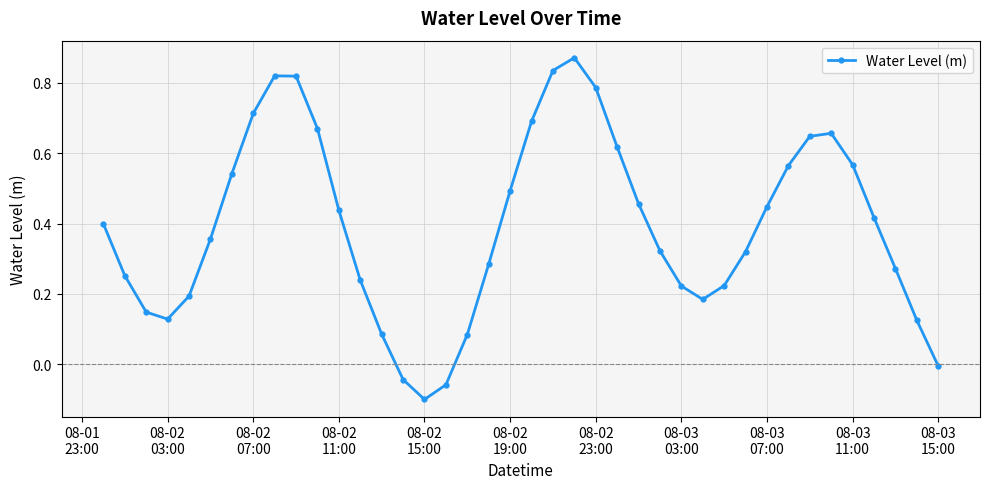

True or false: there are more than 0 points higher than both neighbors.

True